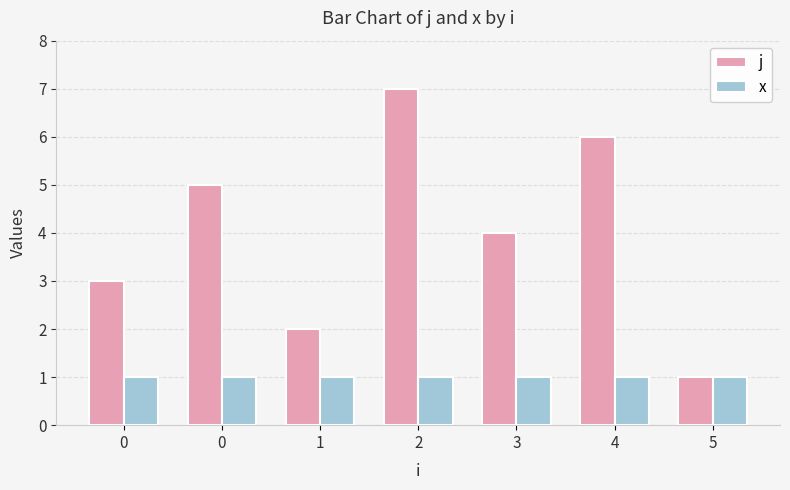

How many bars are there in each group?

2